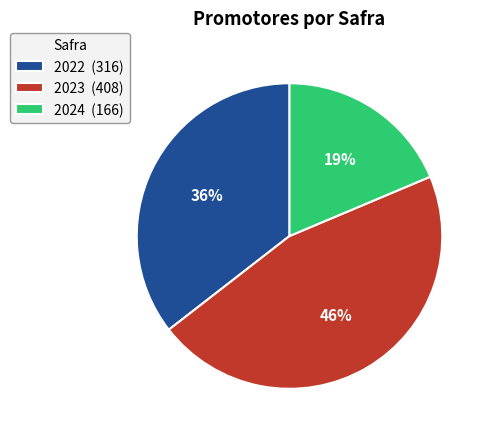

Is there a majority slice in this chart?

No